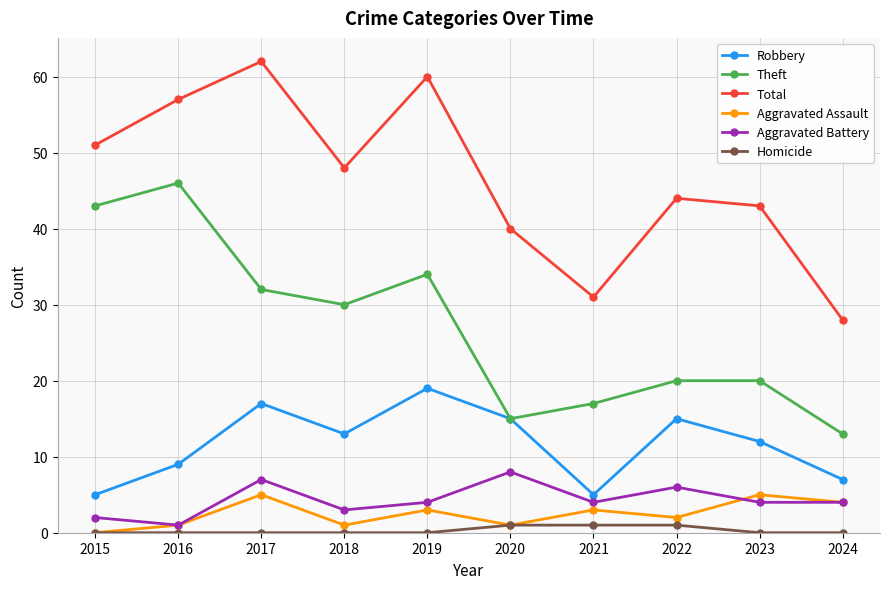

What is the difference between the Aggravated Battery values at 2022 and 2021?

2